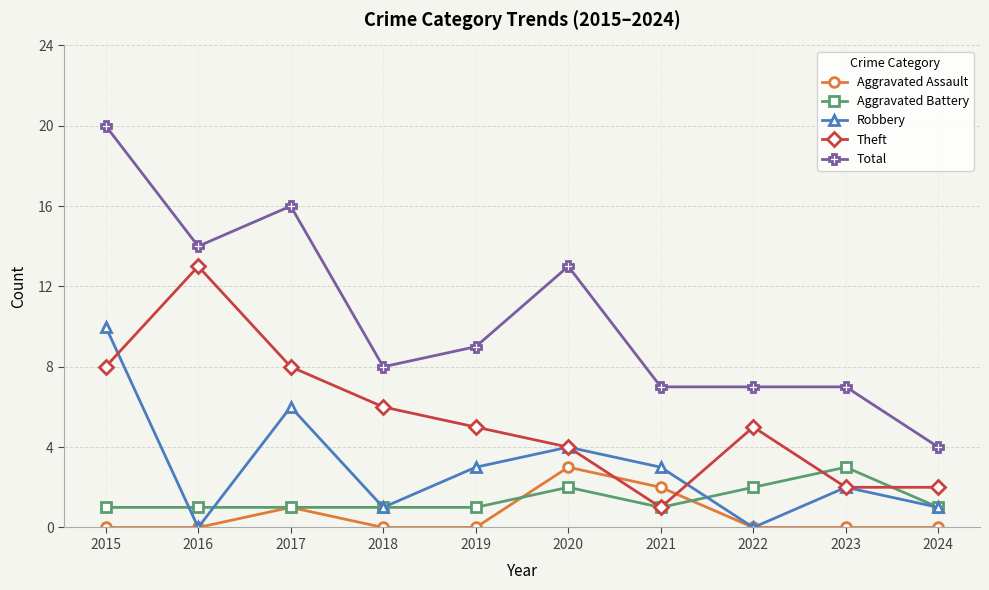

Does the chart display data point markers on the line(s)?

Yes